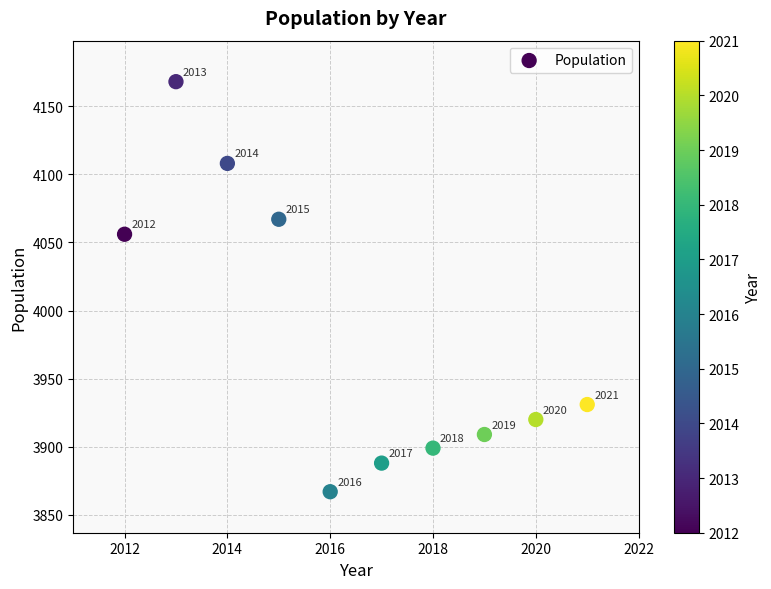

What is the range of Y values (max minus min)?

301